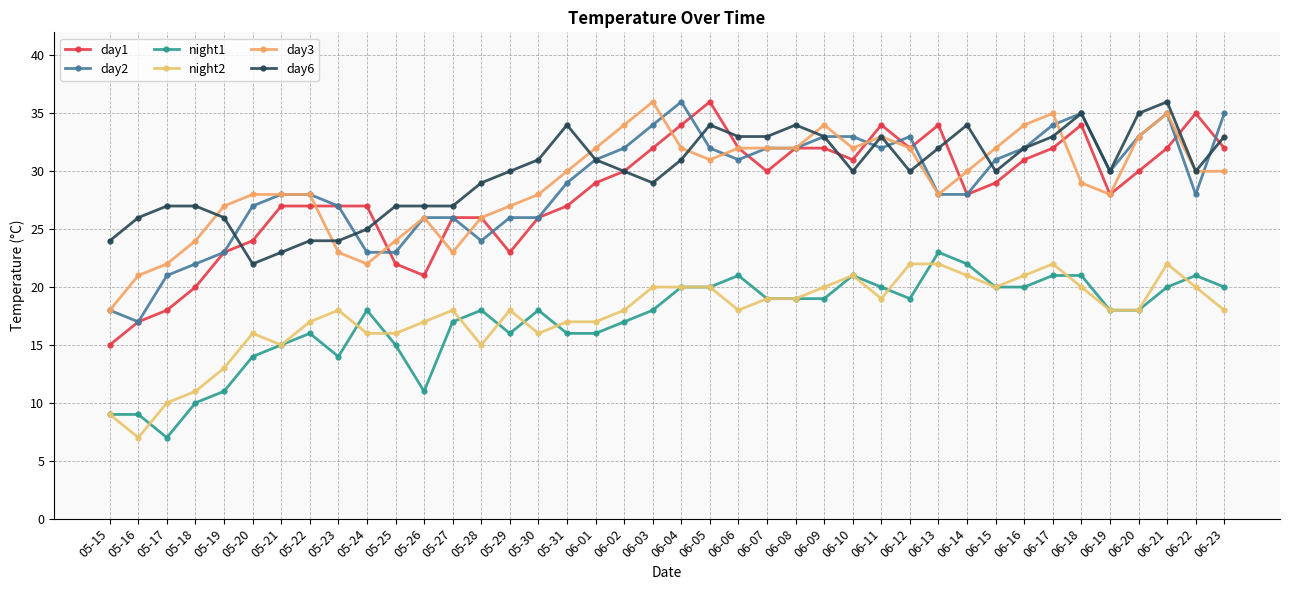

At which category does day3 reach its first local valley?

05-24